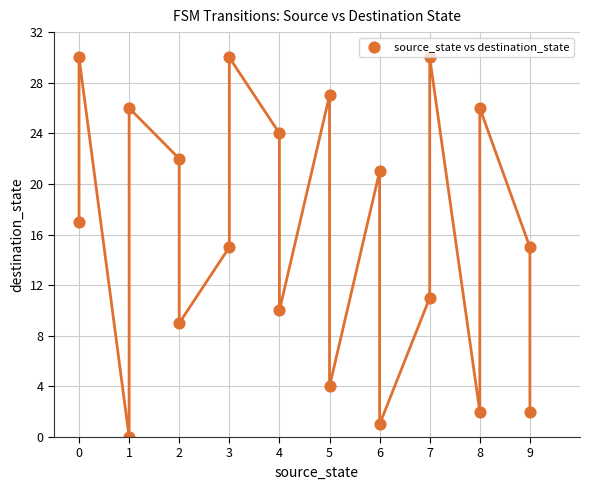

What is the range of X values (max minus min)?

9